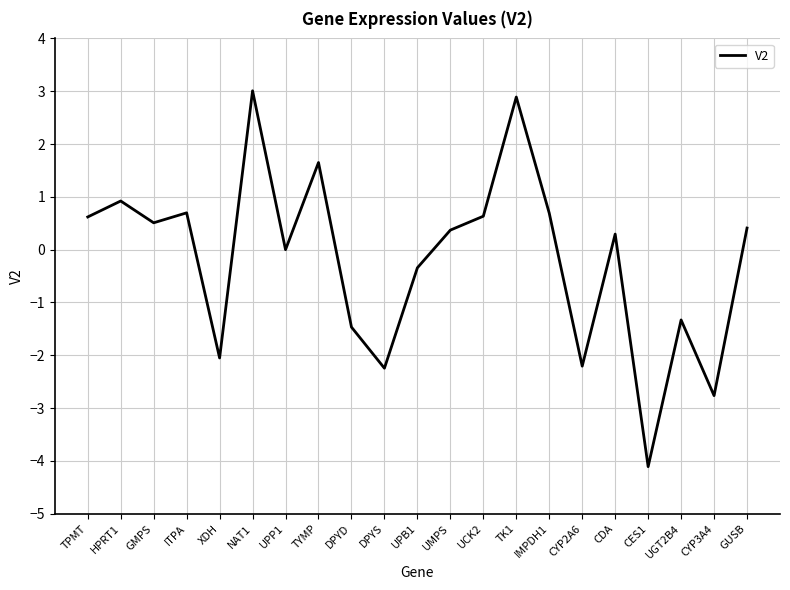

What is the difference between the maximum and second lowest values?

5.8